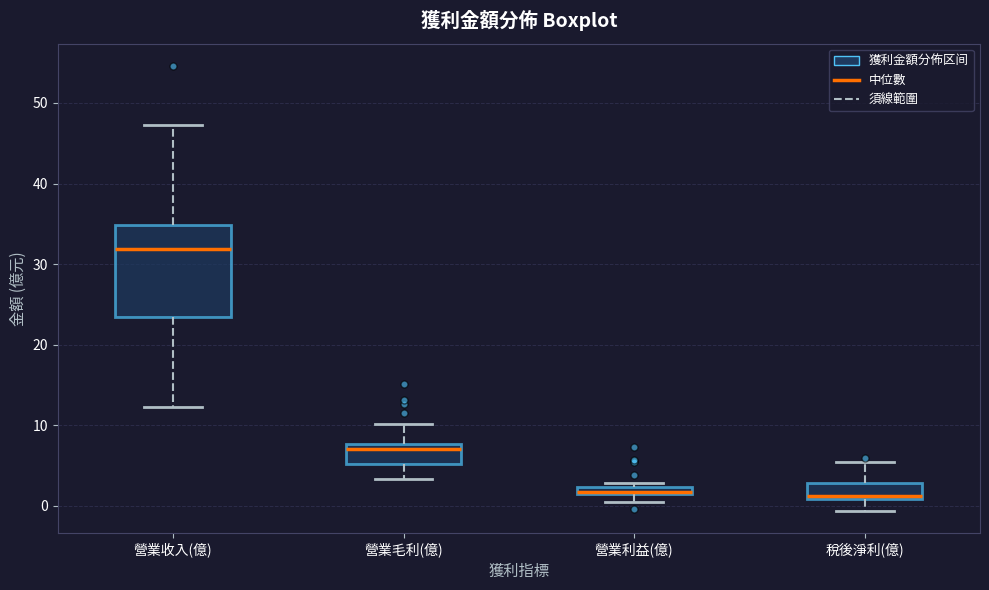

Comparing the boxes themselves (not the whiskers), which one is the tallest?

營業收入(億)